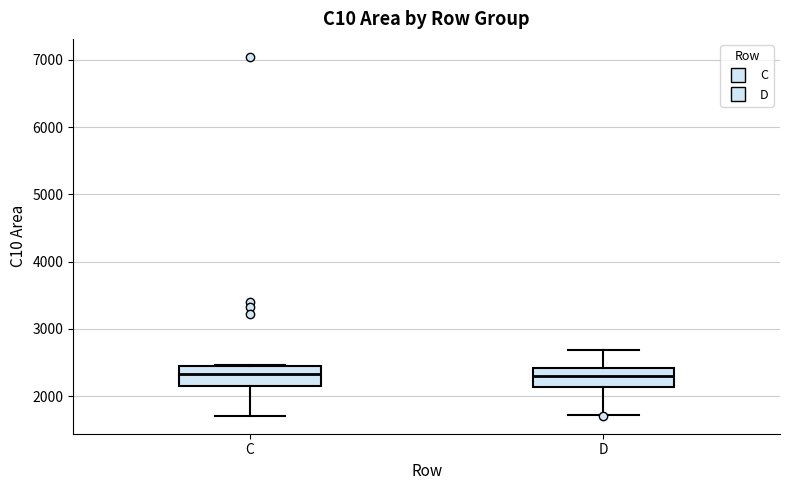

Where is the lower edge of the box for C on the y-axis? The values are not printed on the chart, so give them approximately, as read against the axis.

2100